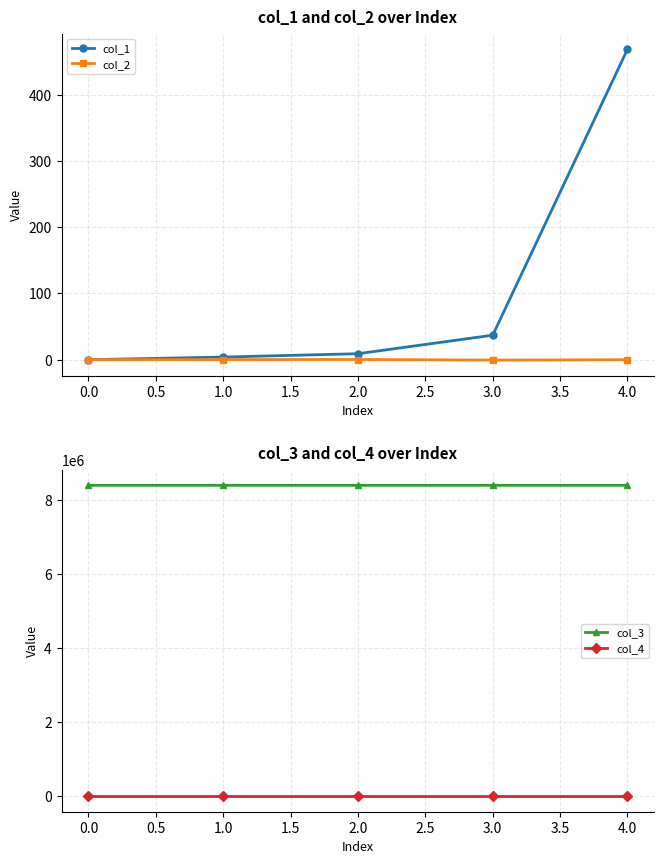

The value of col_1 at 1.0 is 21.3. True or false?

False